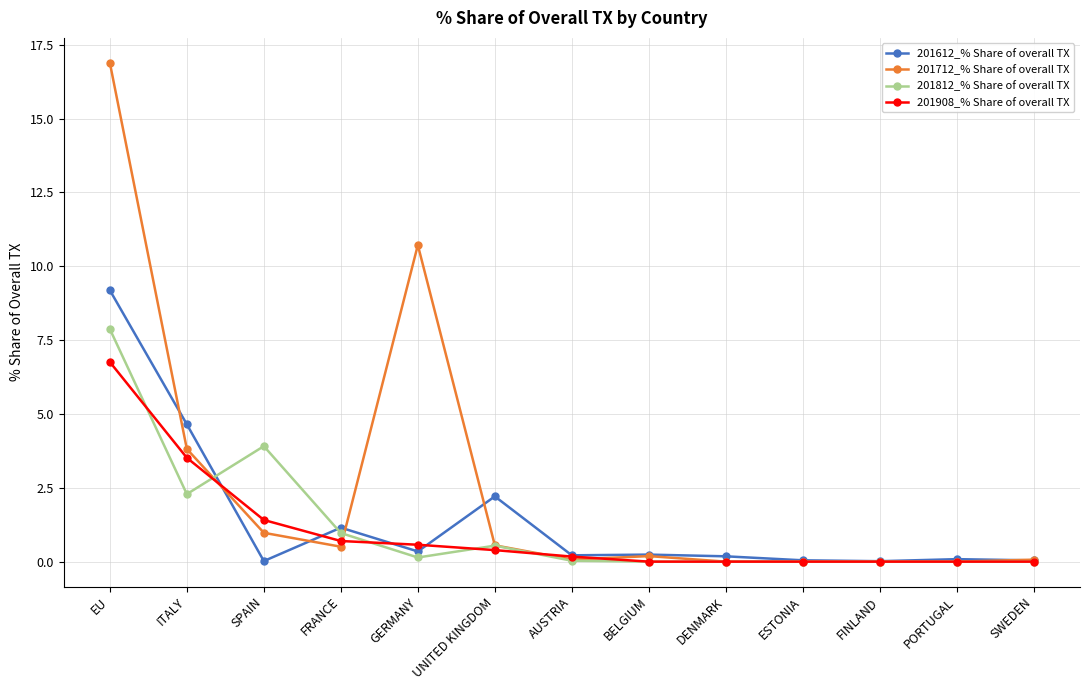

Which series has the largest total across all categories?

201712_% Share of overall TX